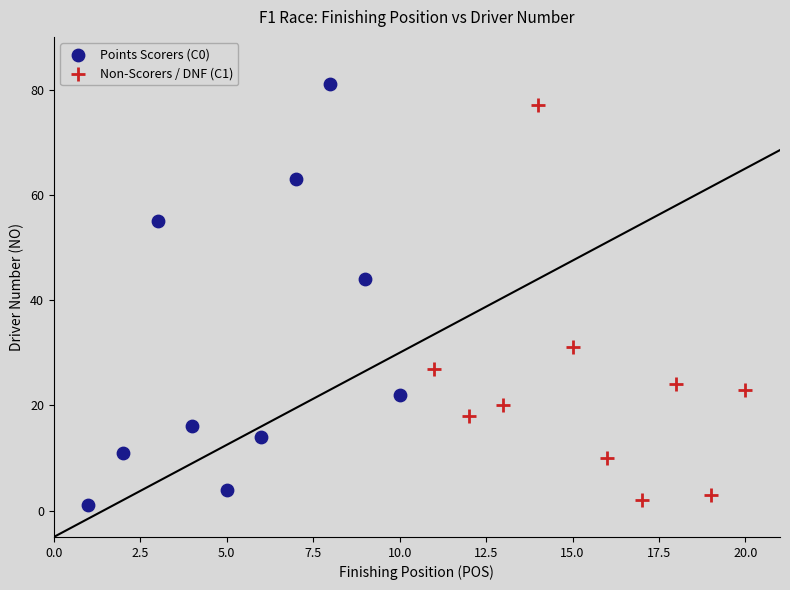

Which series contains the lowest Y value?

Points Scorers (C0)